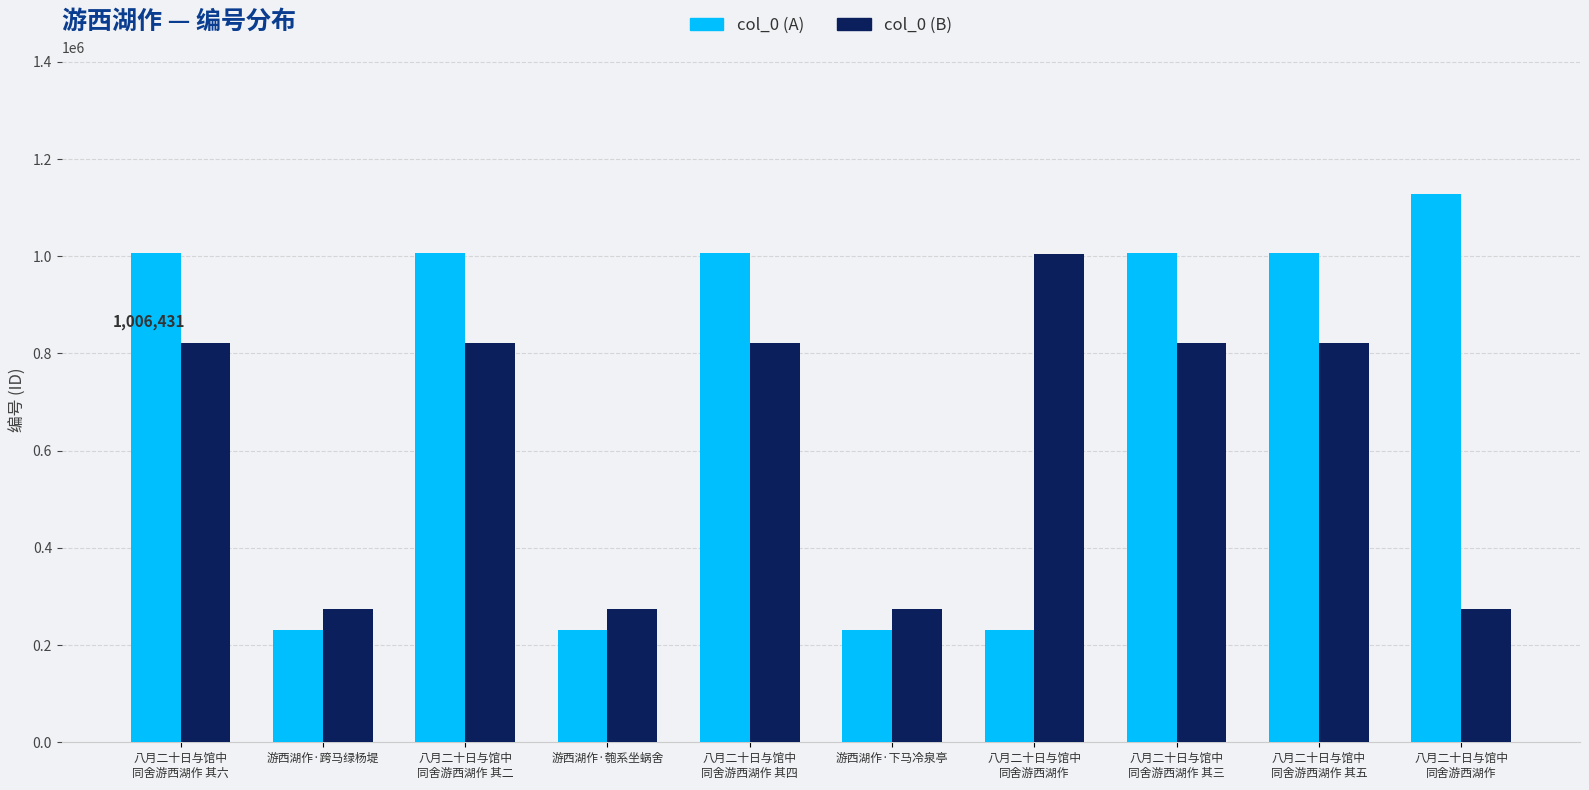

Which series has the largest range (max minus min)?

col_0 (A)